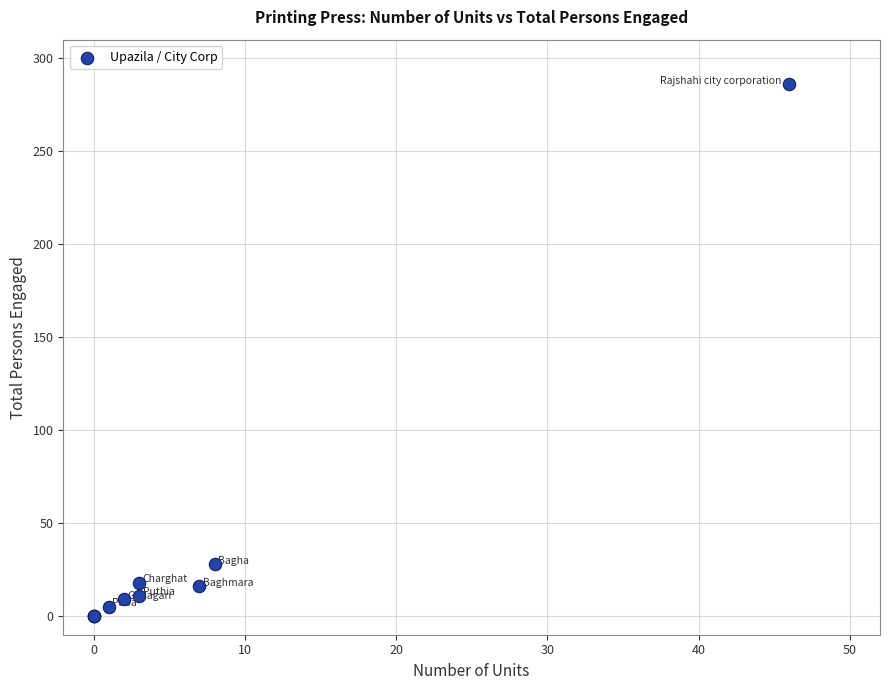

What Y value in the scatter plot is closest to 143?

28